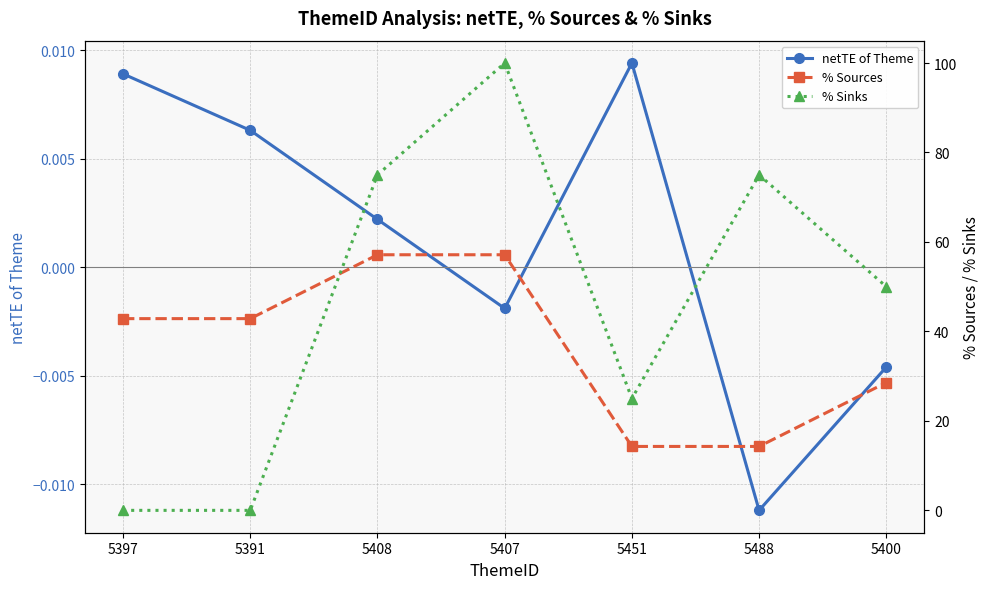

At which label is % Sinks closest to 50?

5400